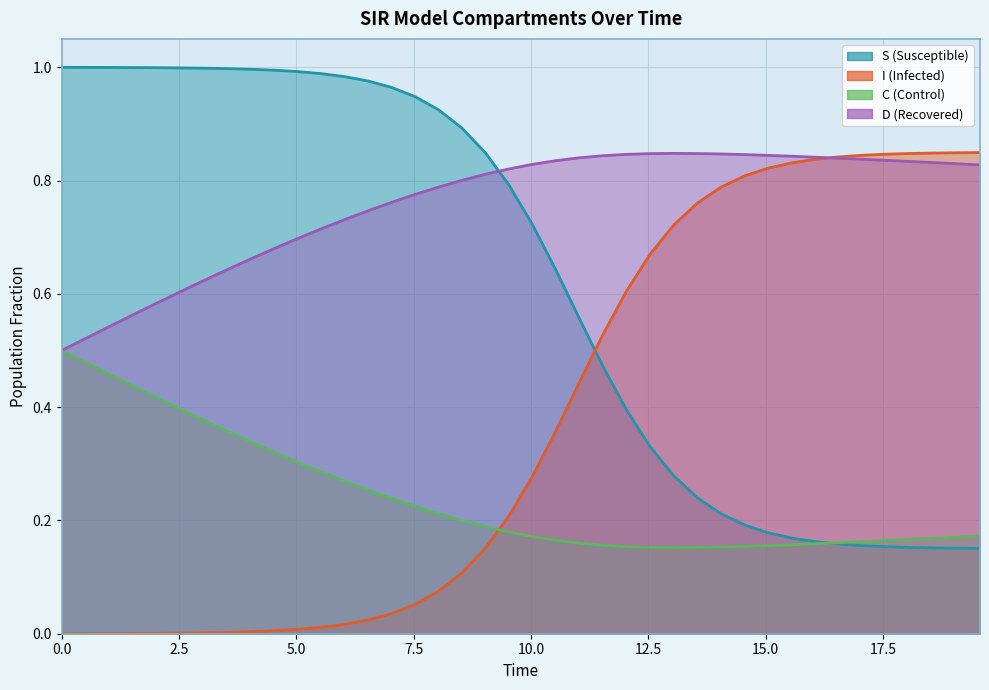

What is the difference between the highest and lowest values at 17?

0.8